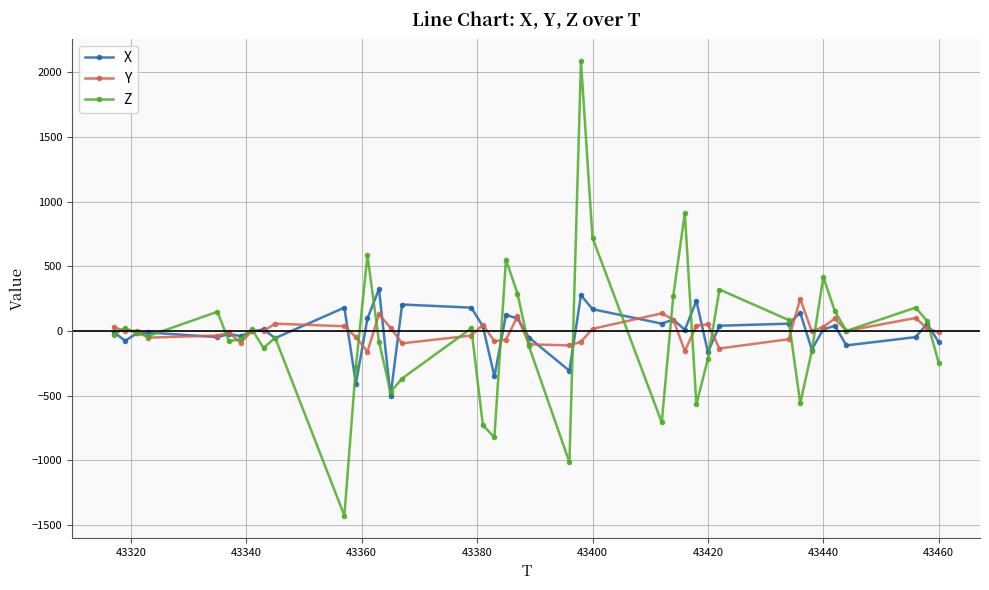

What is the value of the X point at the 31st from the left?

40